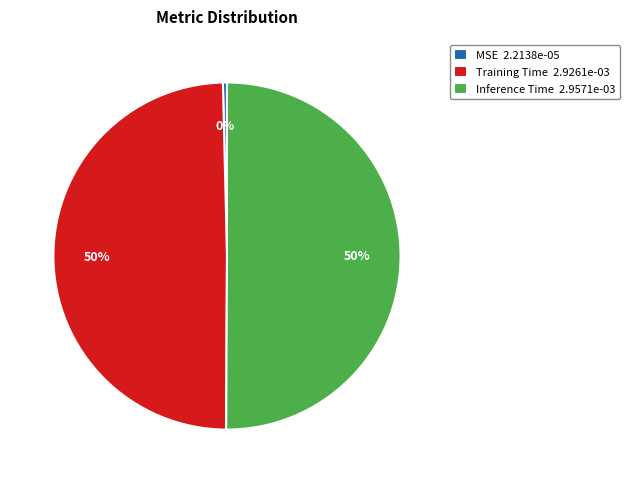

Which category has the smallest portion of the pie?

MSE